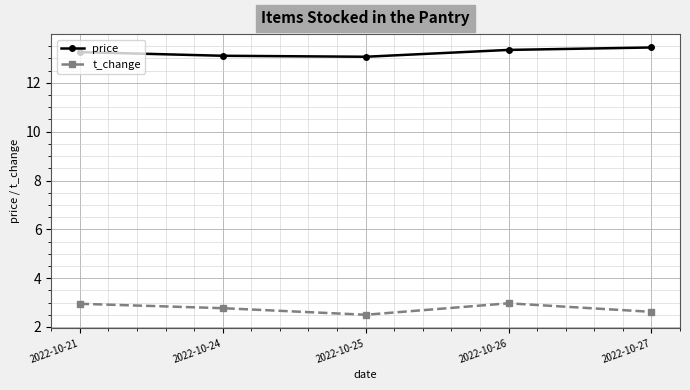

List the series in order of their overall mean, lowest first.

t_change, price